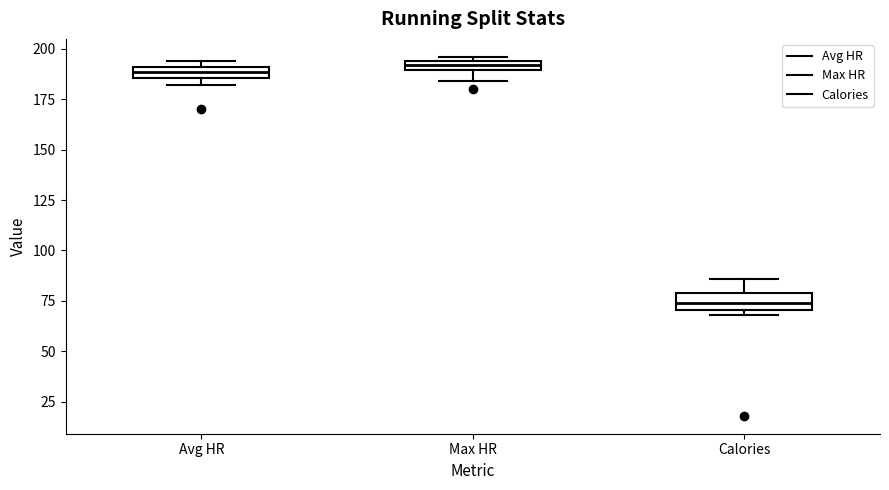

Where is the upper edge of the box for Avg HR on the y-axis? The values are not printed on the chart, so give them approximately, as read against the axis.

190